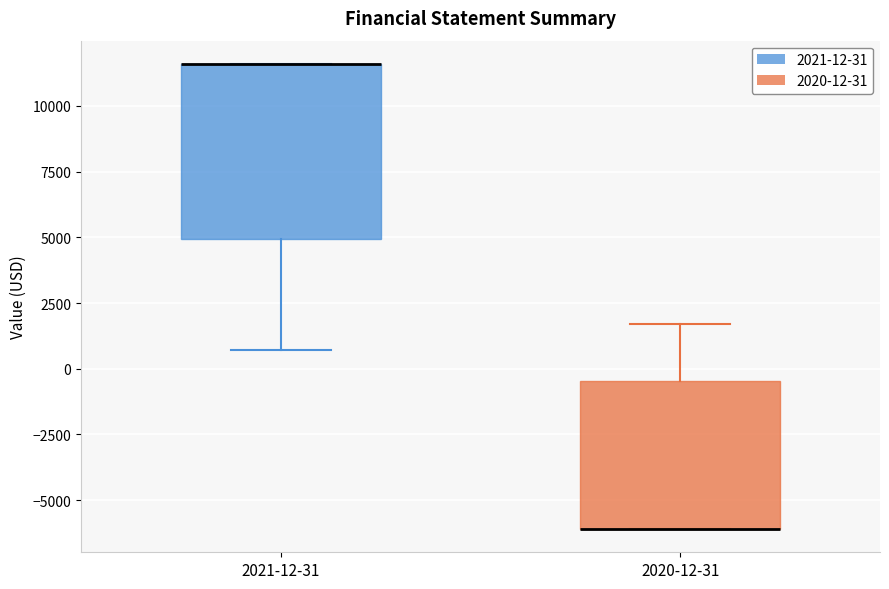

Where does the upper whisker of the box for 2020-12-31 end on the y-axis? The values are not printed on the chart, so give them approximately, as read against the axis.

1500